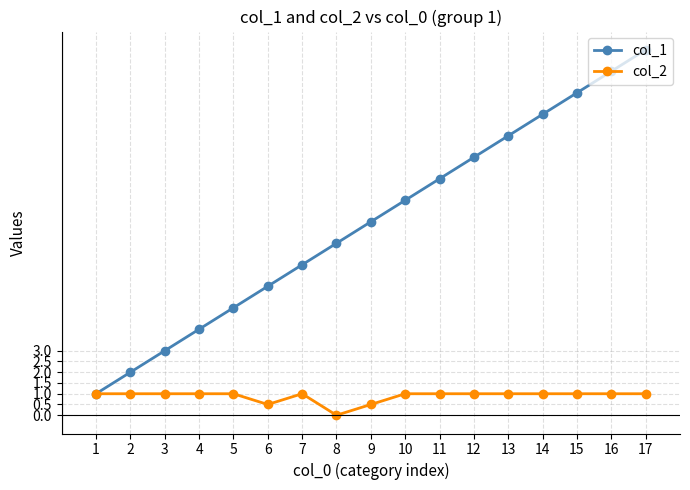

The col_2 series shows 1.0 at 14. True or false?

True